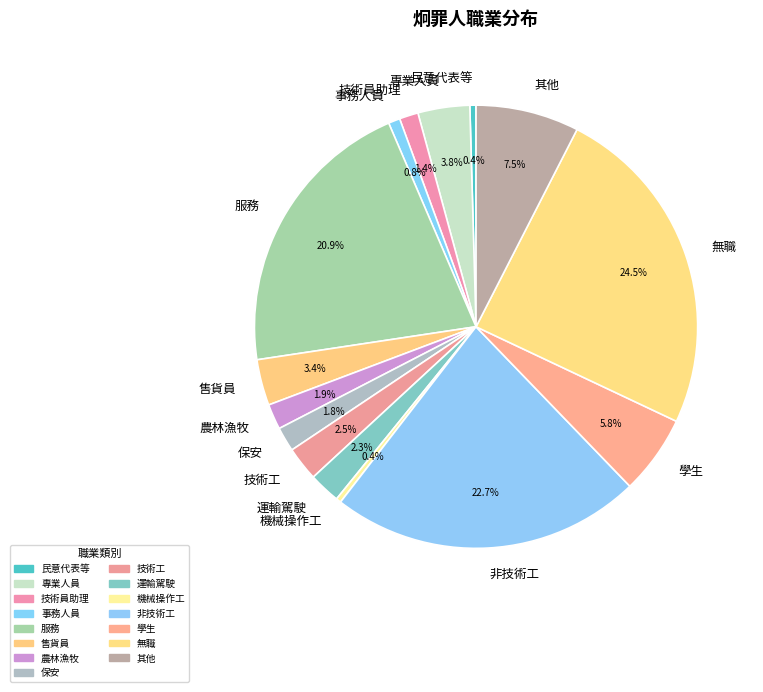

Is it true that 售貨員 is 10% of the pie?

False